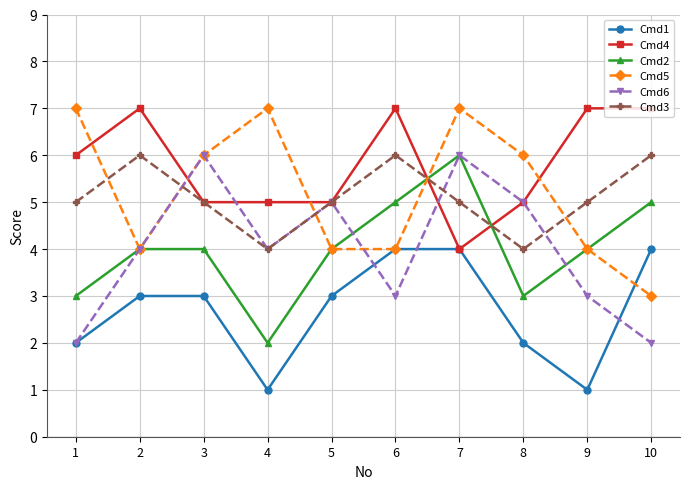

What is the sum of the Cmd6 values at 4 and 1?

6